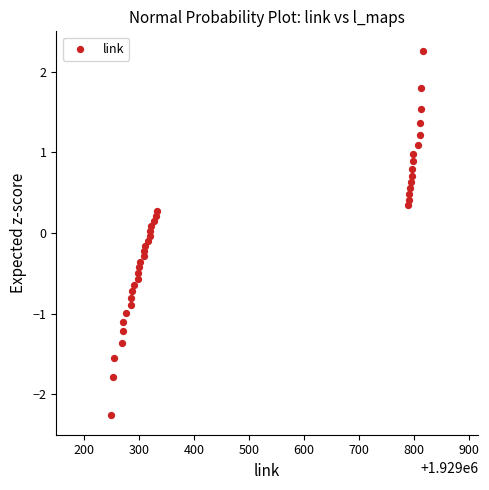

What is the range of Y values (max minus min)?

4.5